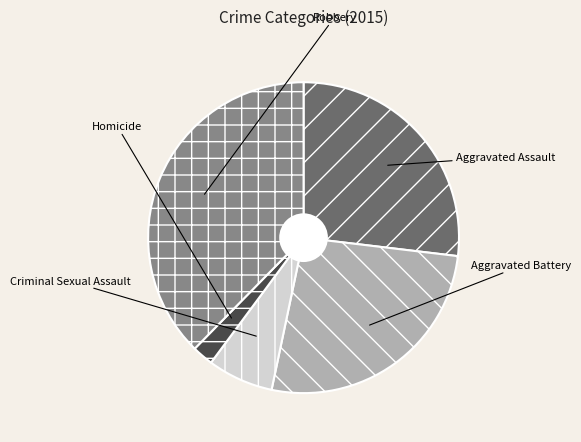

To the nearest percent, what is the difference between the Aggravated Battery and Robbery slice percentages?

11%